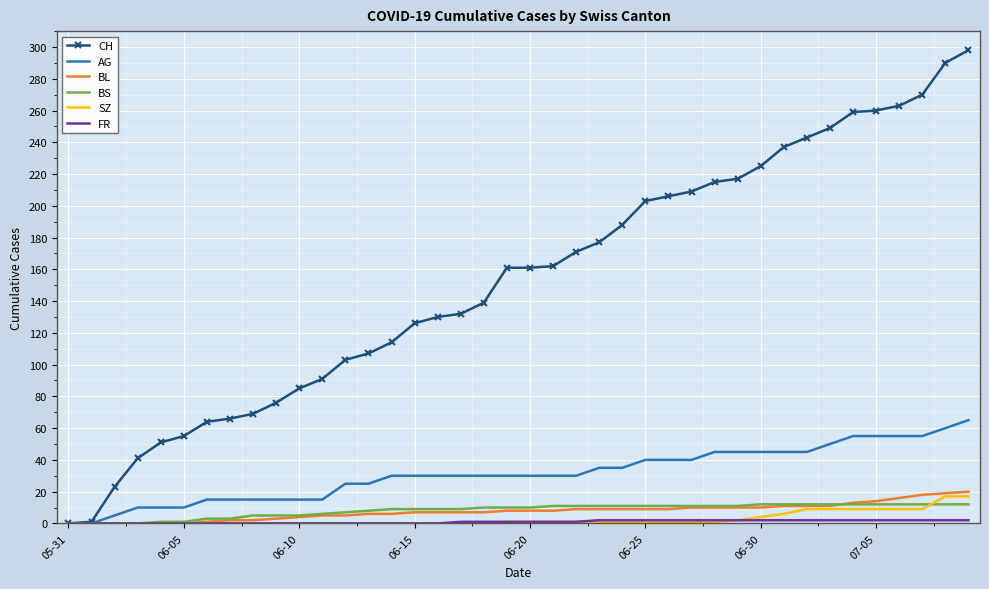

What is the greatest value displayed?

298